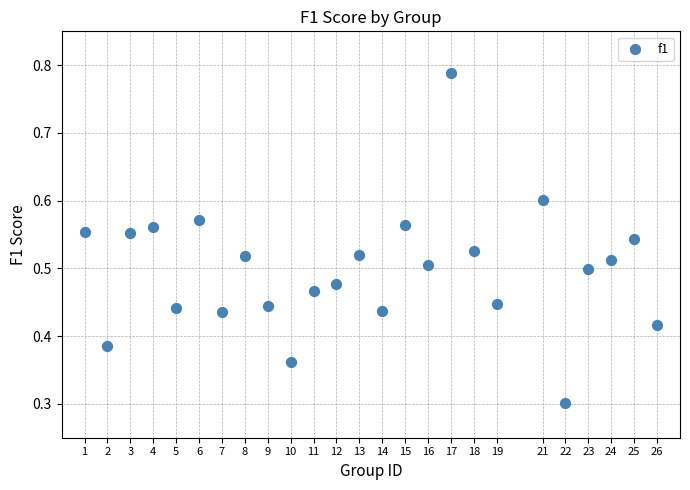

What Y value in the scatter plot is closest to 0?

0.3